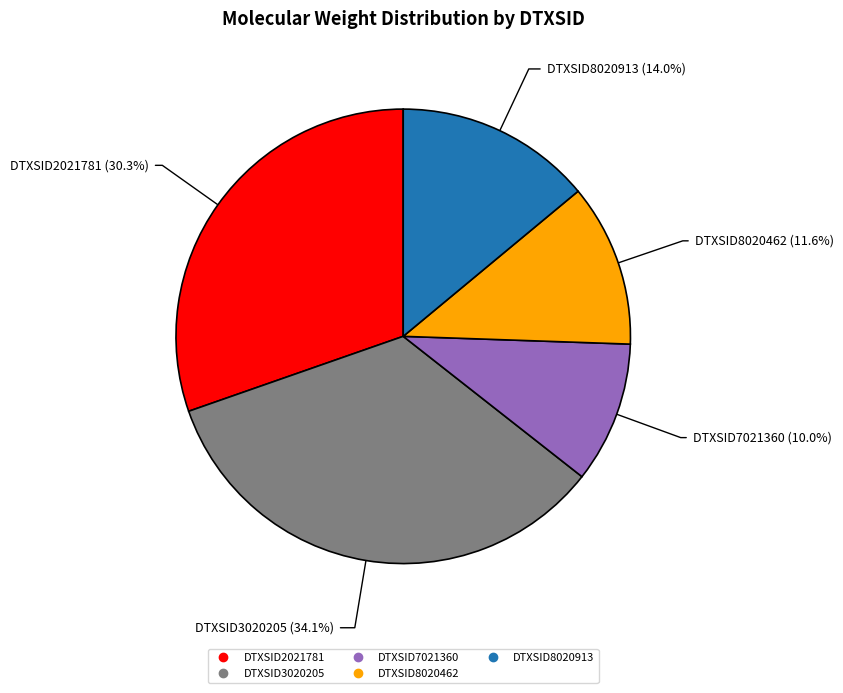

What is the smallest slice in the pie chart?

DTXSID7021360